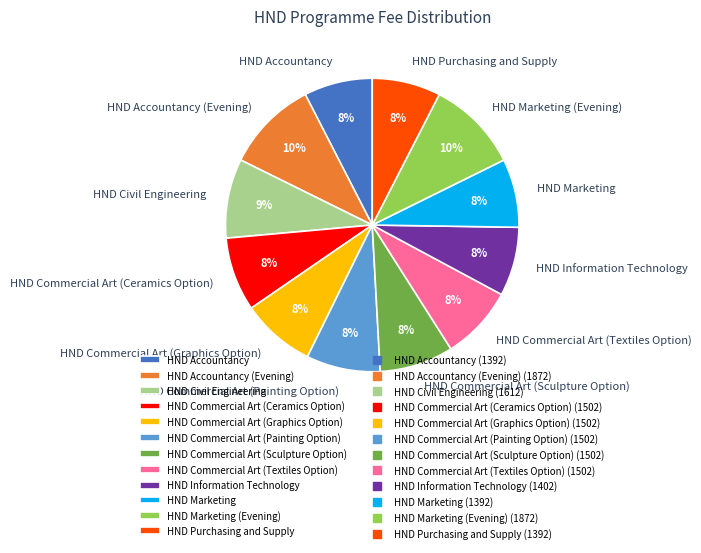

The HND Commercial Art (Sculpture Option) slice represents 8% of the pie. True or false?

True